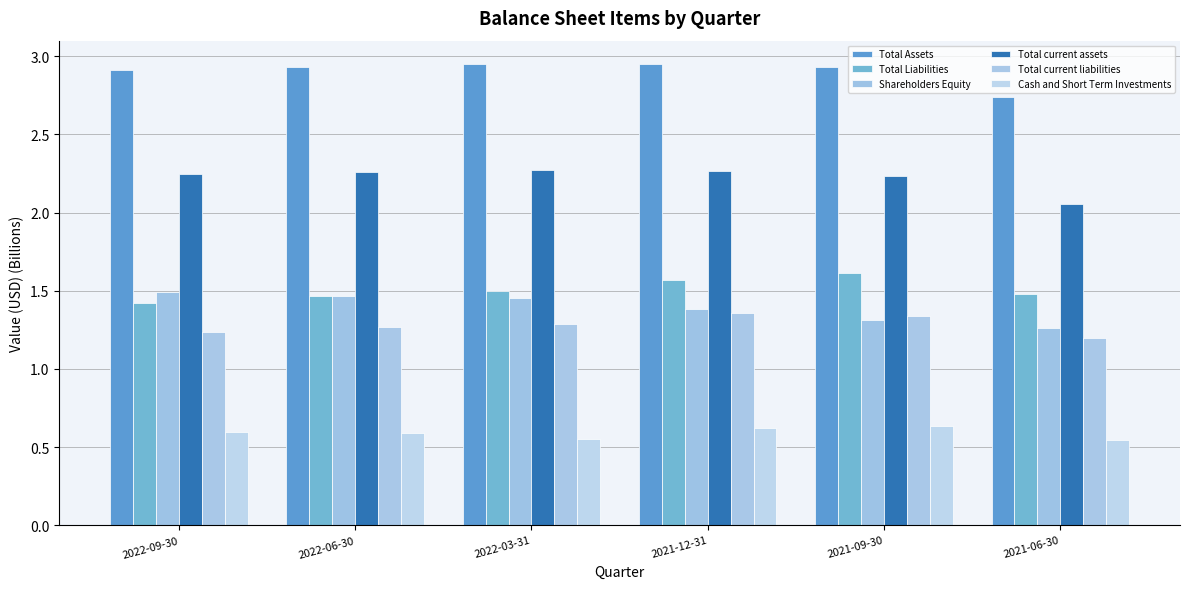

How many series are shown in this chart?

6